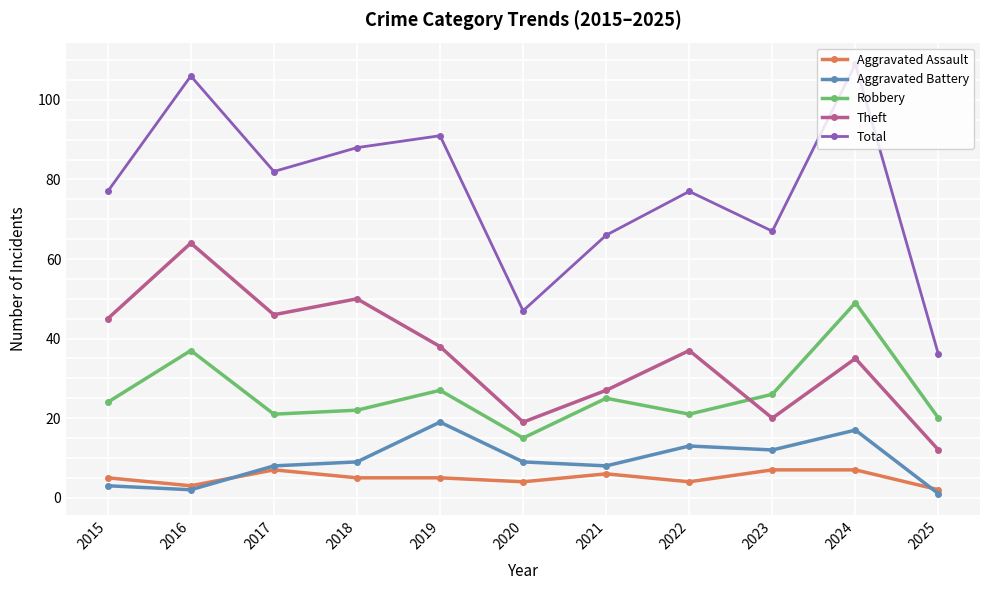

What is the total value across all series at 2021?

132